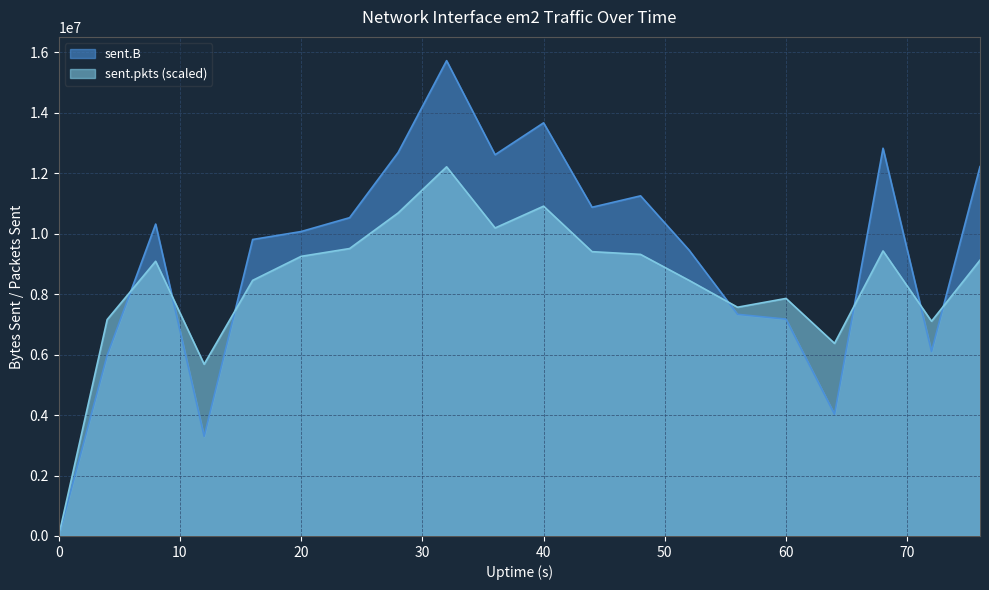

At which category does sent.pkts reach its first local peak?

8